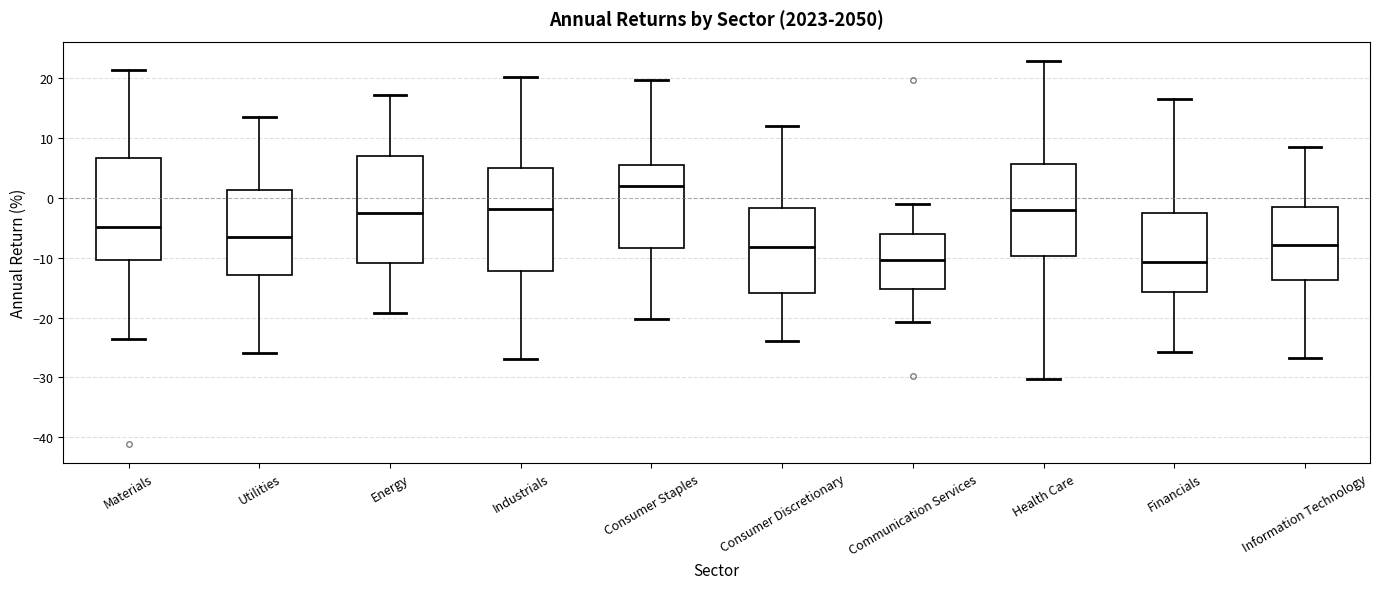

Reading left to right, transcribe this box plot: for each box, give where its median line is, the range the box spans, and where its two whiskers end, as read against the y-axis. The values are not printed on the chart, so give them approximately, as read against the axis.

Materials: median -5, box -10 to 7, whiskers -24 to 21
Utilities: median -6, box -13 to 1, whiskers -26 to 14
Energy: median -3, box -11 to 7, whiskers -19 to 17
Industrials: median -2, box -12 to 5, whiskers -27 to 20
Consumer Staples: median 2, box -8 to 5, whiskers -20 to 20
Consumer Discretionary: median -8, box -16 to -2, whiskers -24 to 12
Communication Services: median -10, box -15 to -6, whiskers -21 to -1
Health Care: median -2, box -10 to 6, whiskers -30 to 23
Financials: median -11, box -16 to -2, whiskers -26 to 16
Information Technology: median -8, box -14 to -1, whiskers -27 to 9